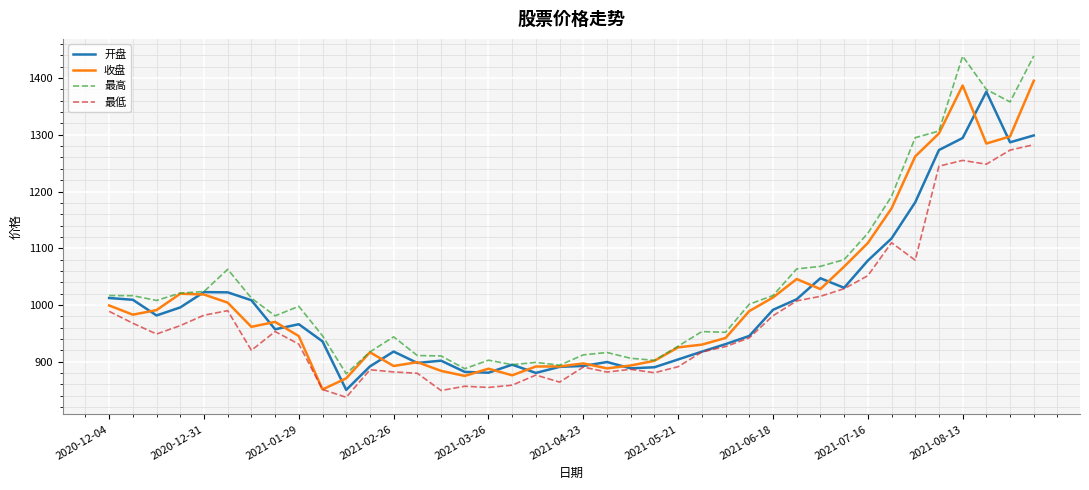

What is the average value of the 最高 series?

1033.9